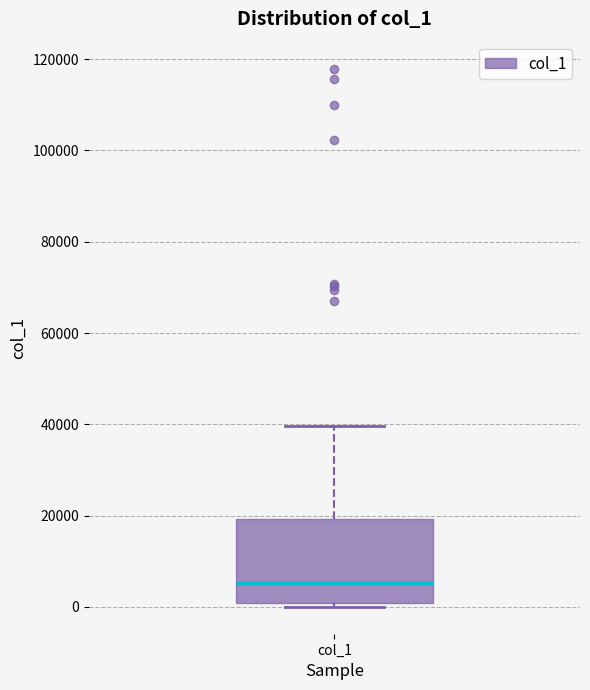

Where is the lower edge of the box for col_1 on the y-axis? The values are not printed on the chart, so give them approximately, as read against the axis.

0